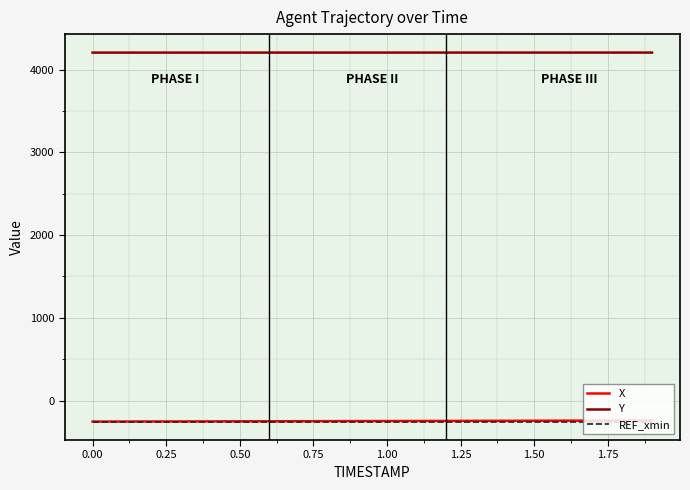

What is the smallest value displayed?

-253.7